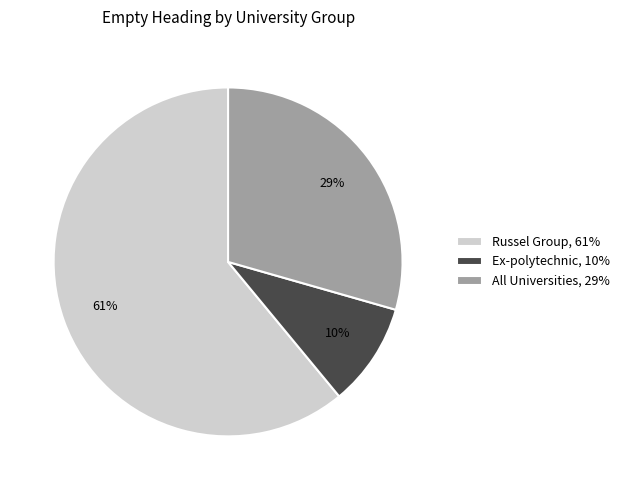

True or false: Ex-polytechnic accounts for 22% of the total.

False